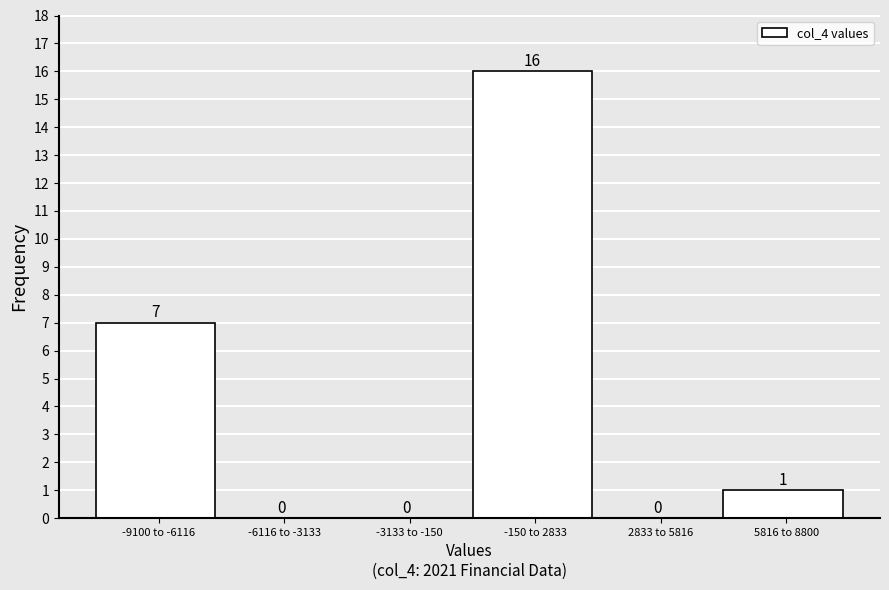

Reading right to left, transcribe all the data shown in this chart.

5816 to 8800=1	2833 to 5816=0	-150 to 2833=16	-3133 to -150=0	-6116 to -3133=0	-9100 to -6116=7